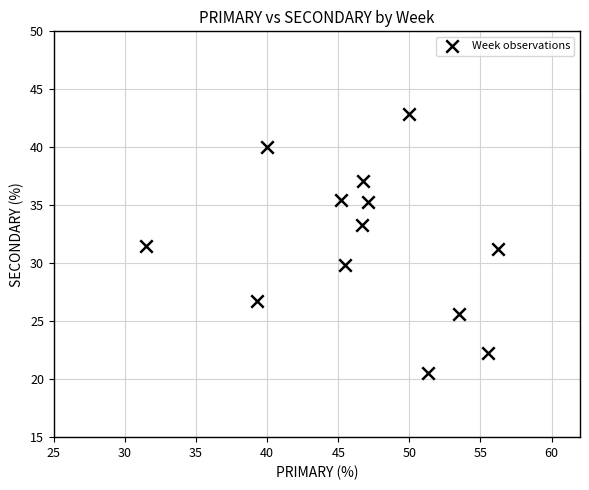

What is the range of Y values (max minus min)?

22.3